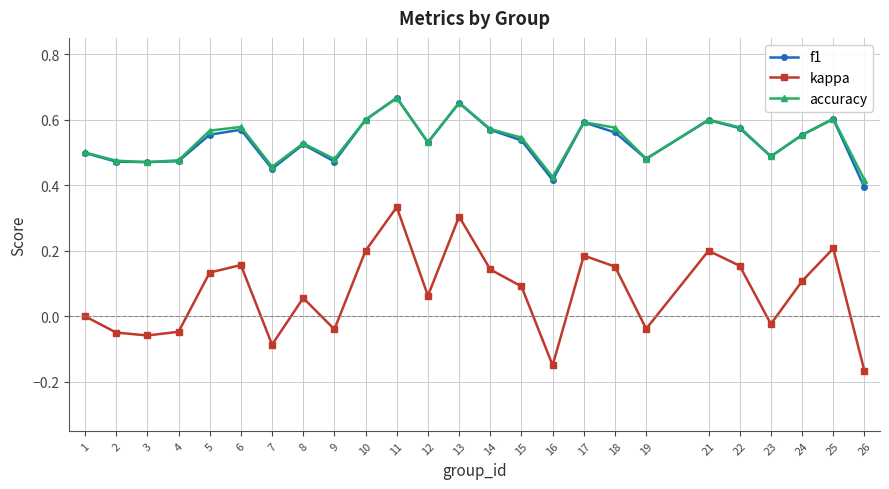

At which category does kappa reach its first local peak?

6